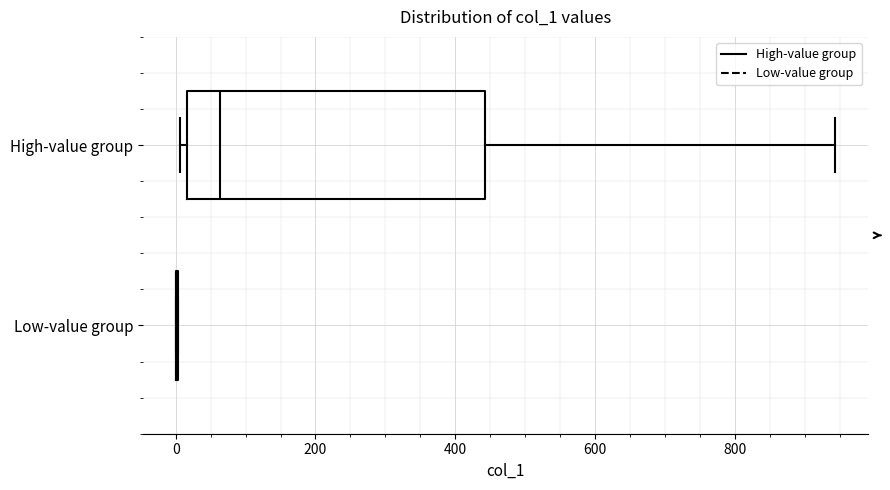

Where is the right edge of the box for High-value group on the x-axis? The values are not printed on the chart, so give them approximately, as read against the axis.

440